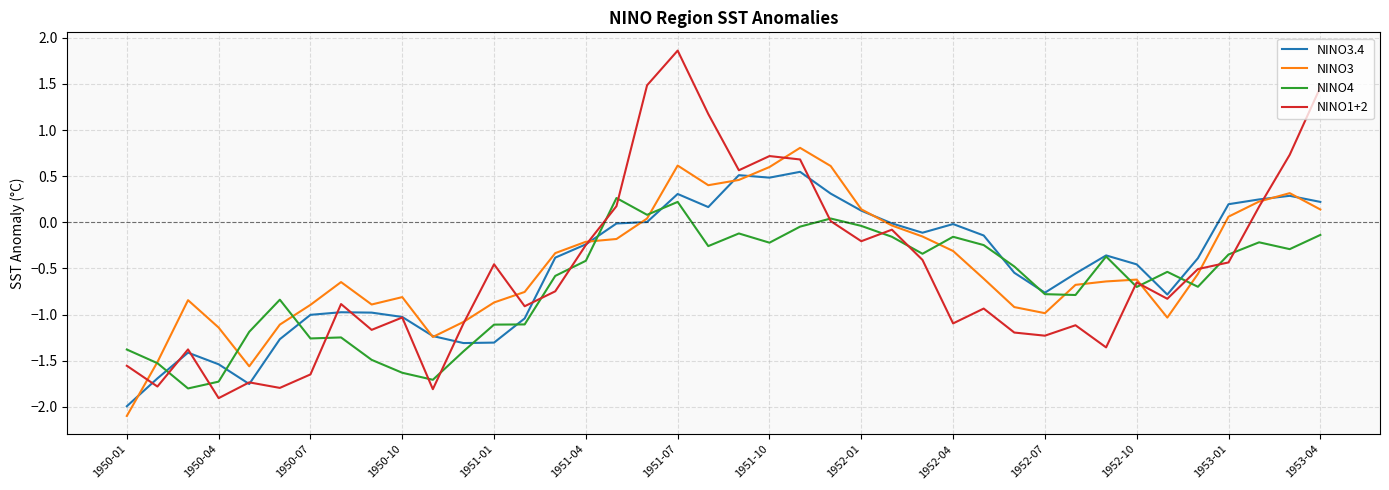

What is the highest value of the NINO3 series?

0.8